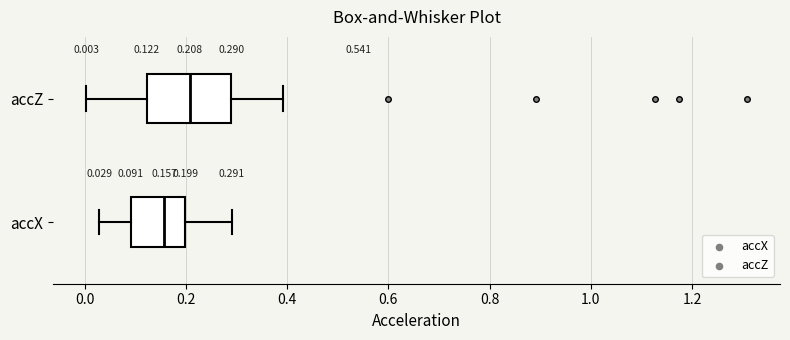

Which box has the furthest to the right median line?

accZ